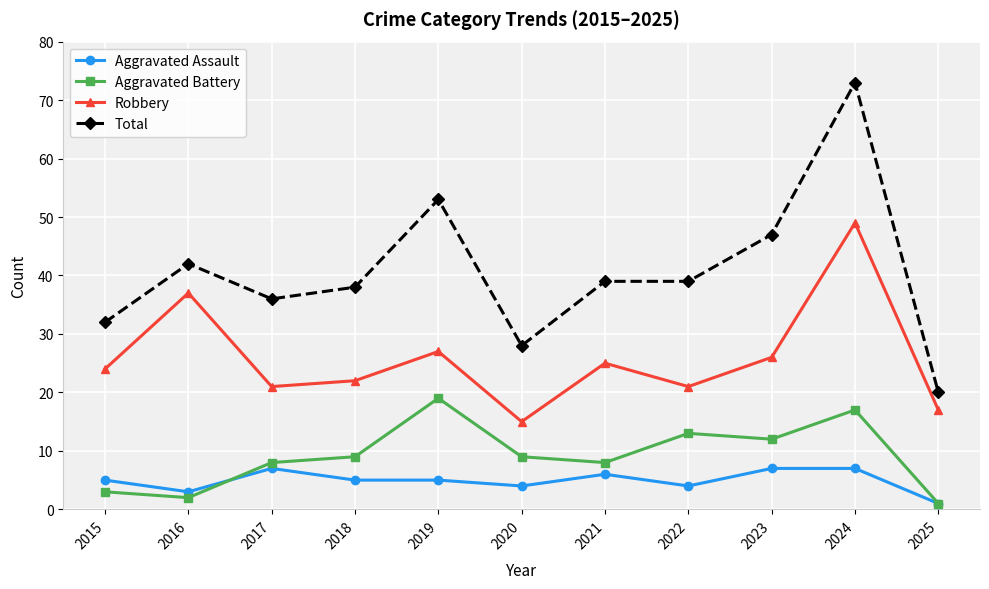

At which category does the chart reach its peak across all series?

2024